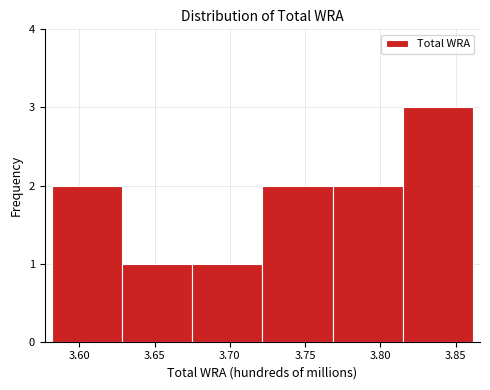

Reading left to right, transcribe this chart: for each bar, give the range it covers on the x-axis and its height. Neither the bar edges nor the heights are printed on the chart, so give them approximately, as read against the axes.

3.580 to 3.630: 2
3.630 to 3.675: 1
3.675 to 3.720: 1
3.720 to 3.770: 2
3.770 to 3.815: 2
3.815 to 3.860: 3